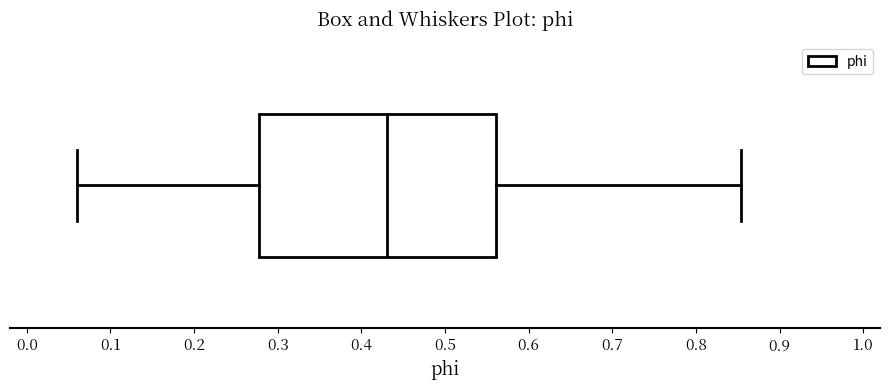

Read this box plot against the x-axis: the position of the median line, the range covered by the box, and the ends of both whiskers. The values are not printed on the chart, so give them approximately, as read against the axis.

median 0.43, box 0.28 to 0.56, whiskers 0.06 to 0.85